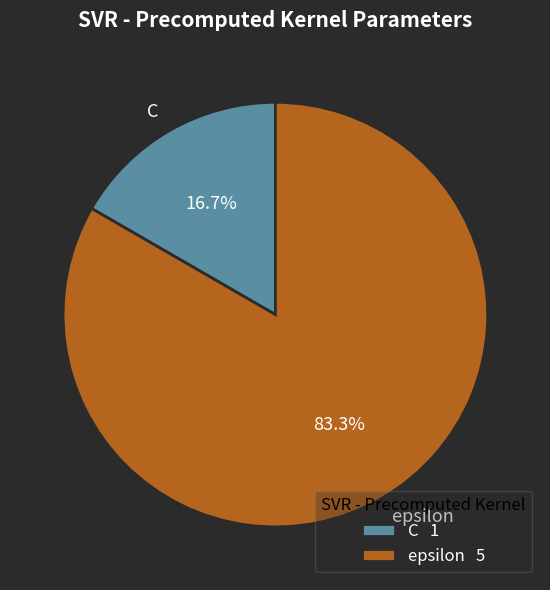

What percentage is the epsilon slice, to the nearest percent?

83%